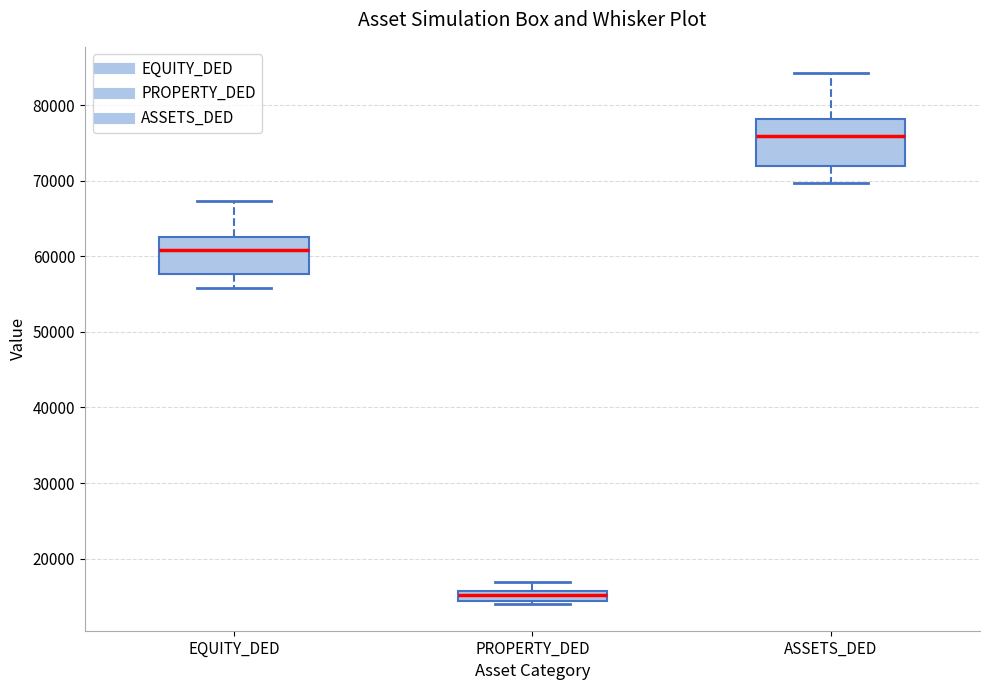

Which box is the tallest, from its lower edge to its upper edge?

ASSETS_DED